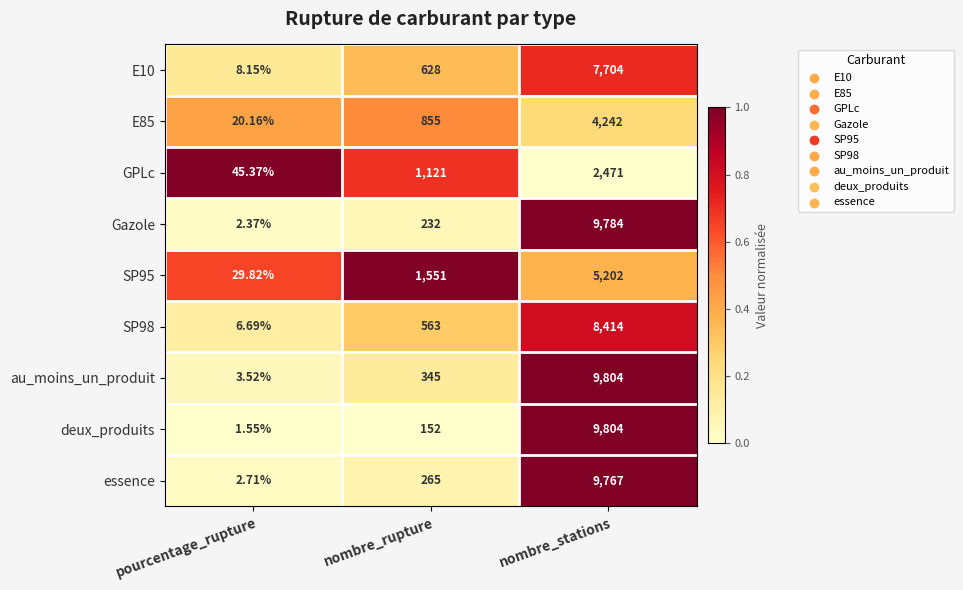

How many categories are shown in the chart?

3